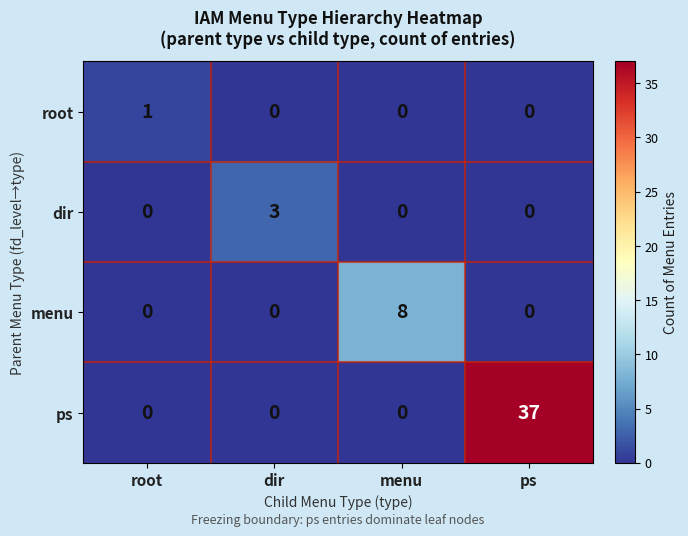

Which series changed the most between dir and menu?

menu